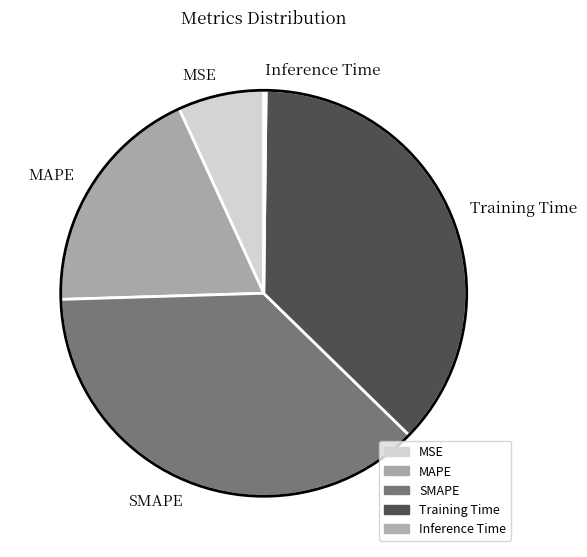

True or false: MSE accounts for 7% of the total.

True